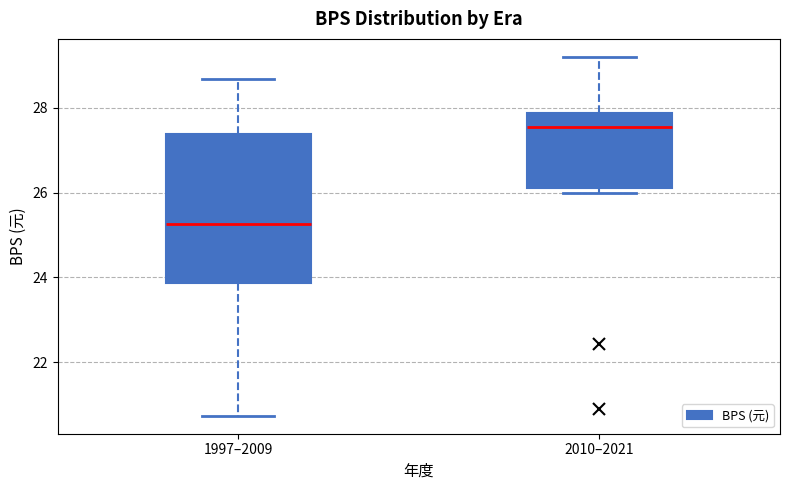

Where is the upper edge of the box for 1997–2009 on the y-axis? The values are not printed on the chart, so give them approximately, as read against the axis.

27.4